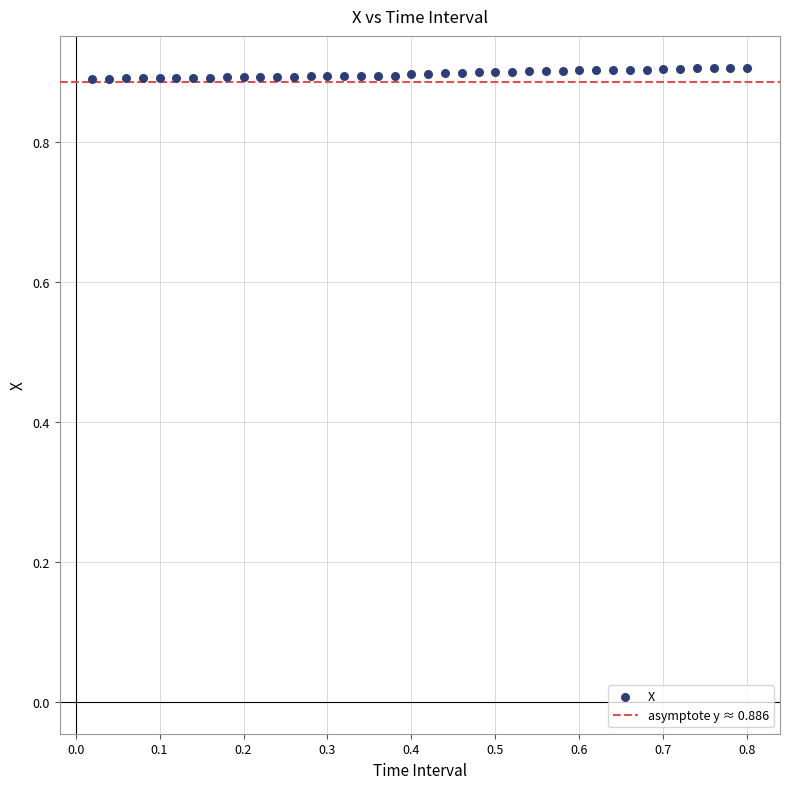

What is the range of X values (max minus min)?

0.8